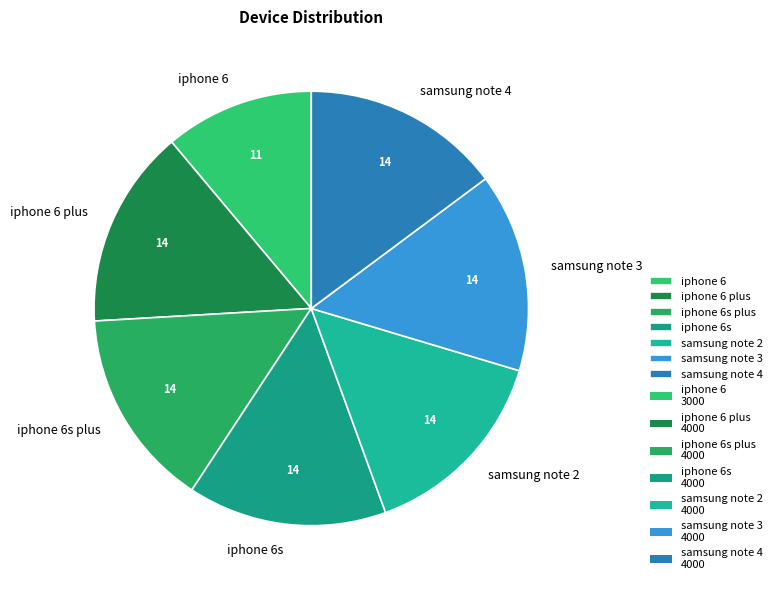

Is there any slice that represents more than half of the pie?

No